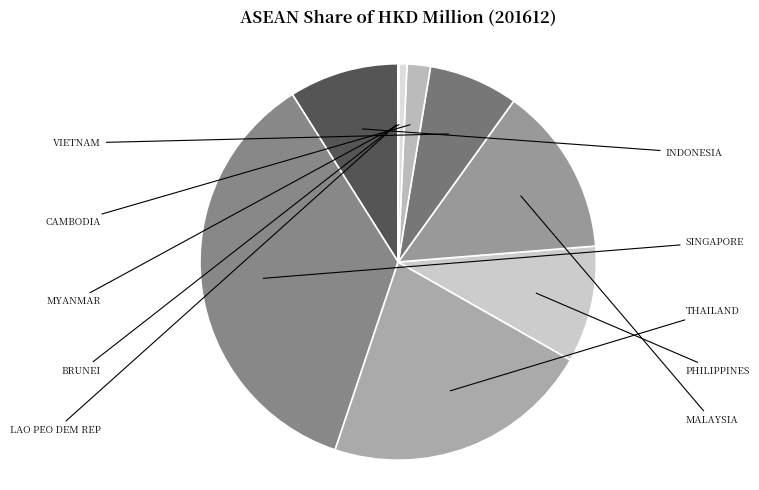

To the nearest percent, what is the difference between the MALAYSIA and LAO PEO DEM REP slice percentages?

14%